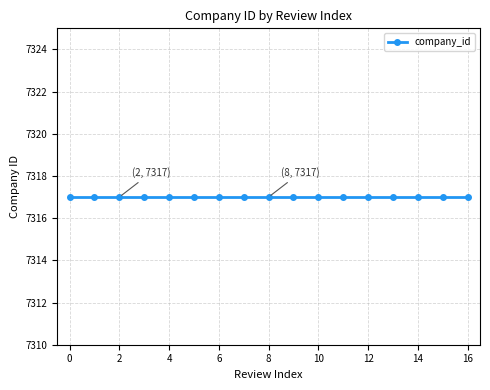

Where is the data nearest to the value 8?

8